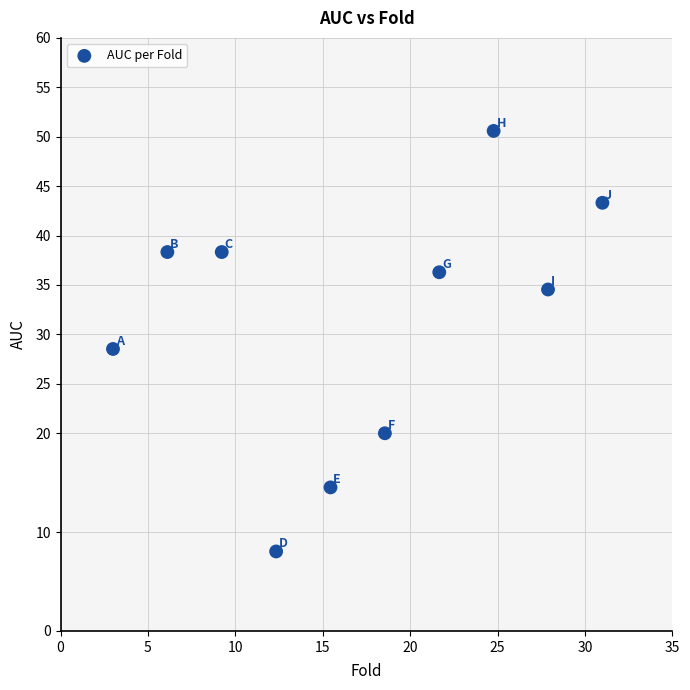

What is the average Y value?

31.3